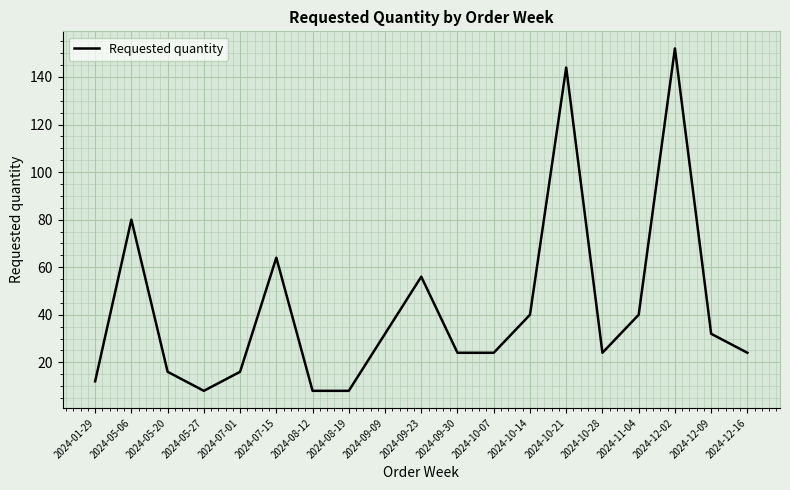

True or false: the data shows 24 at 2024-10-28.

True